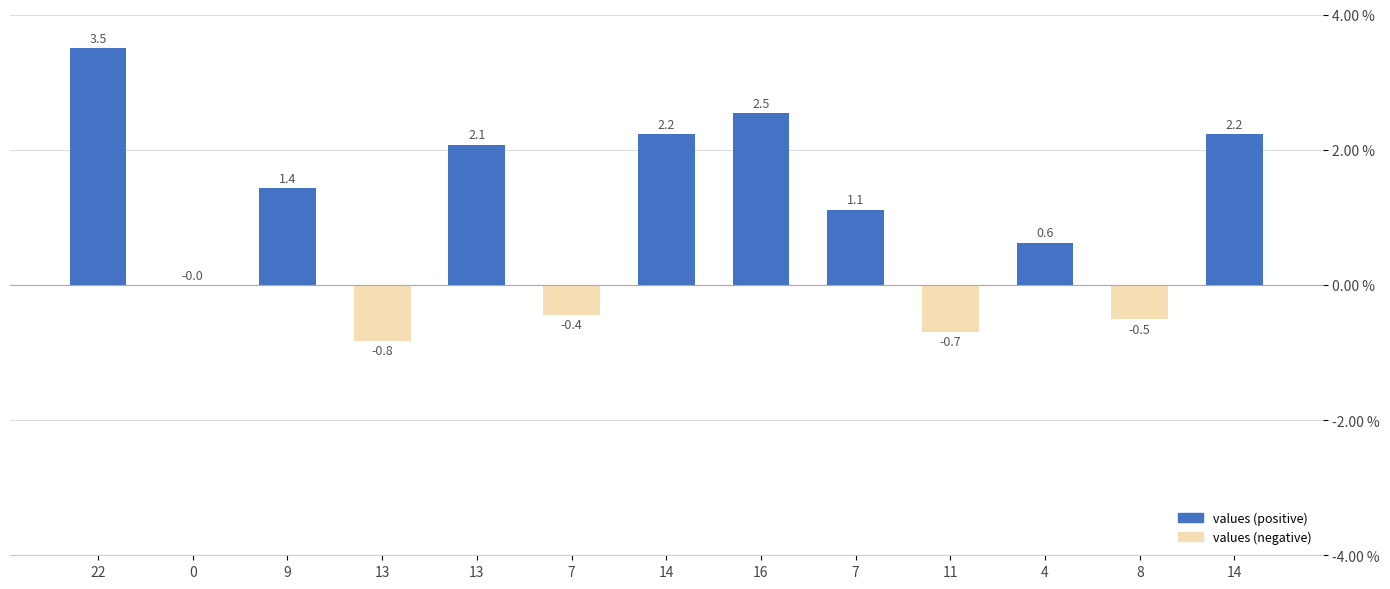

What is the value of the 6th bar from the left?

-0.4